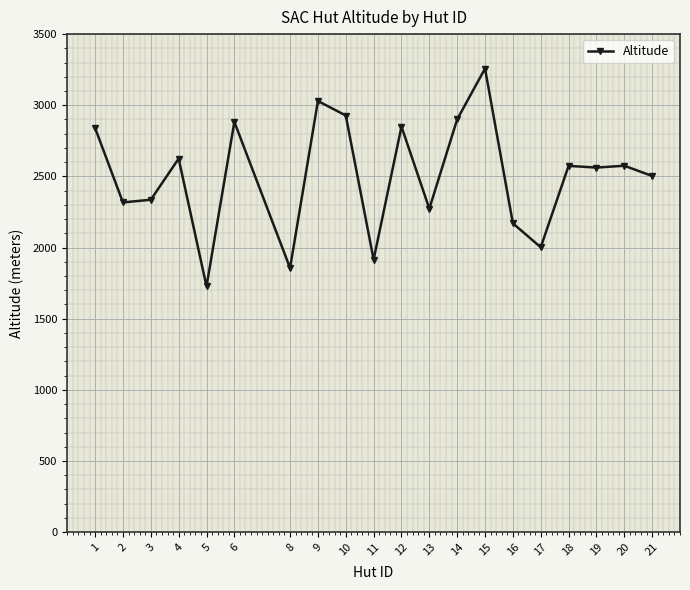

The value at 9 is 614. True or false?

False